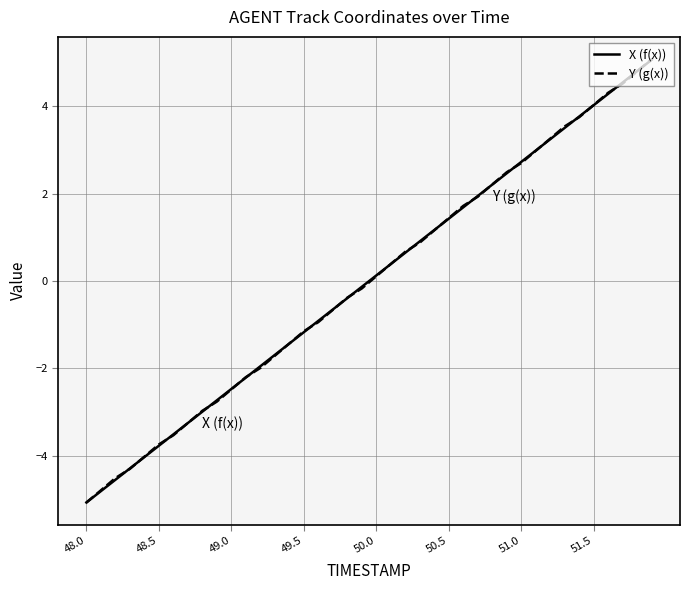

What is the maximum value for Y (g(x))?

5.1